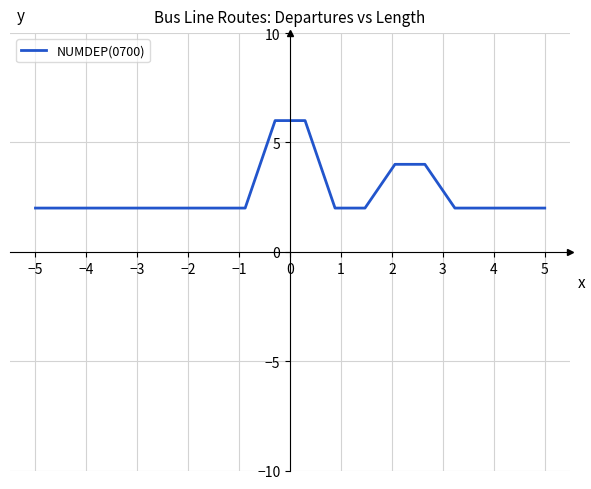

What is the difference between the maximum and minimum values?

4